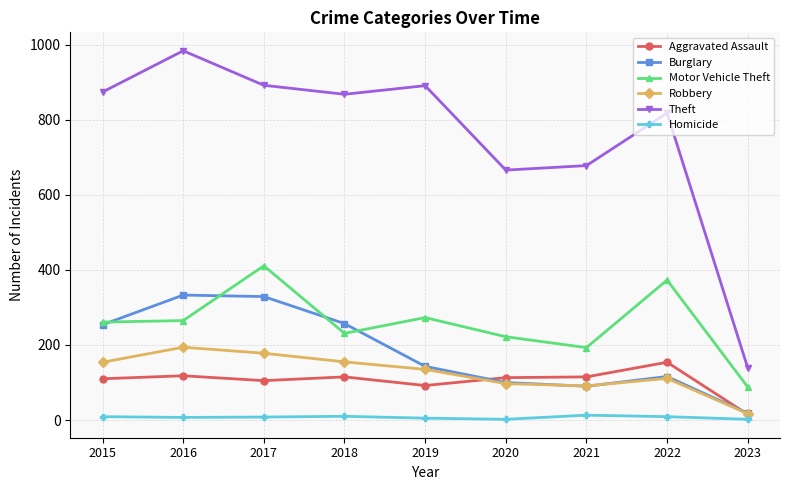

How many lines are shown in the chart?

6